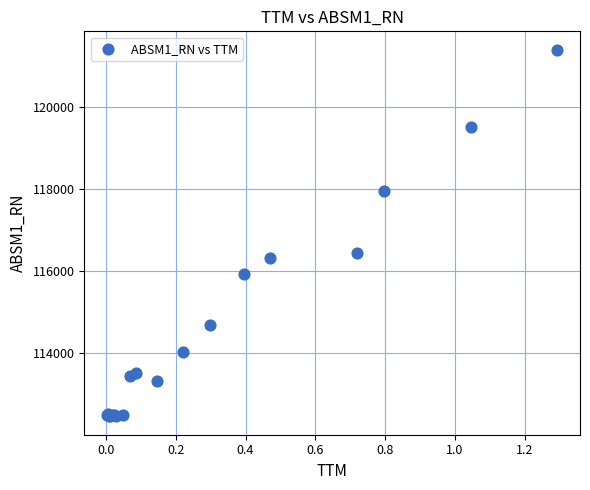

What Y value in the scatter plot is closest to 116920?

116442.4